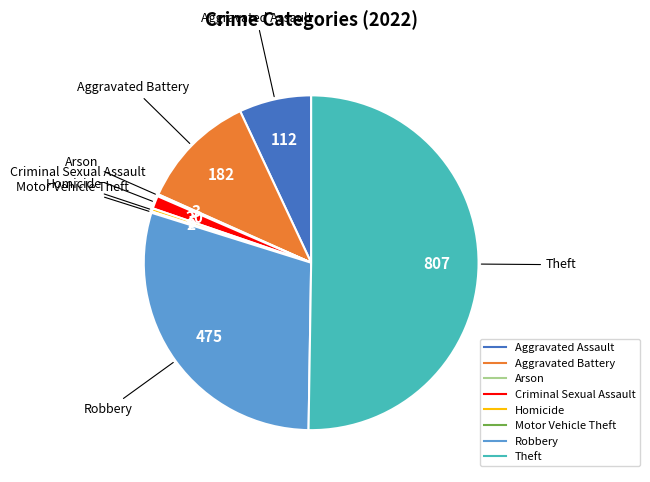

Is it true that Criminal Sexual Assault is 8% of the pie?

False